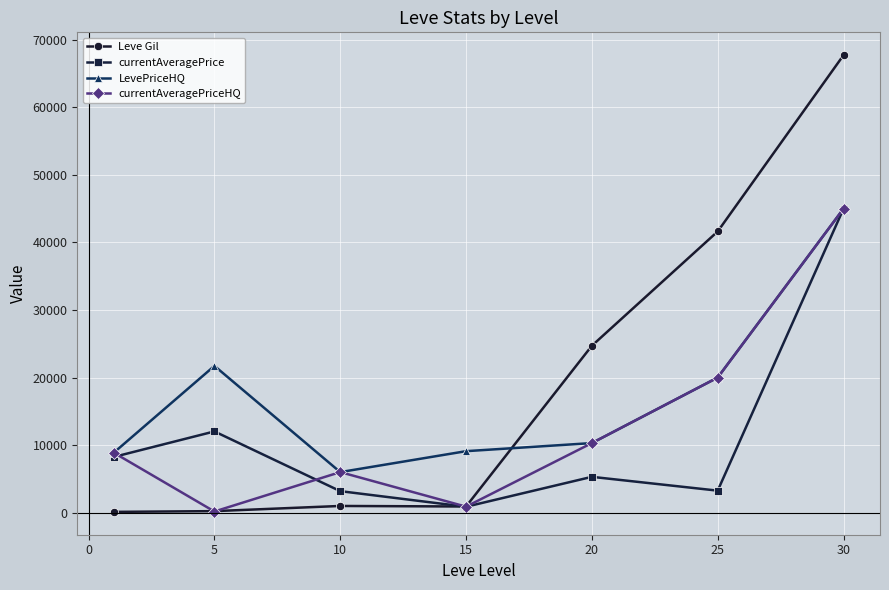

In currentAveragePrice, how many points are lower than both neighbors (excluding endpoints)?

2